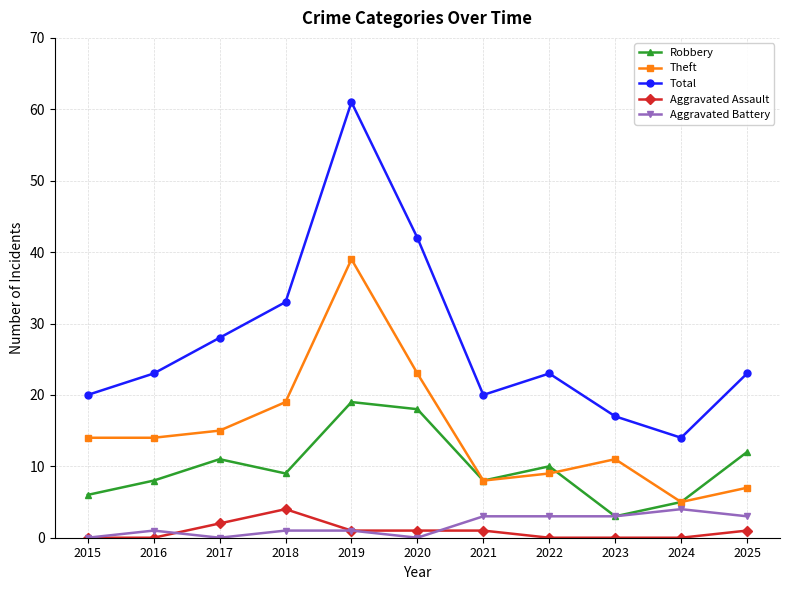

At which label does Total reach its peak?

2019